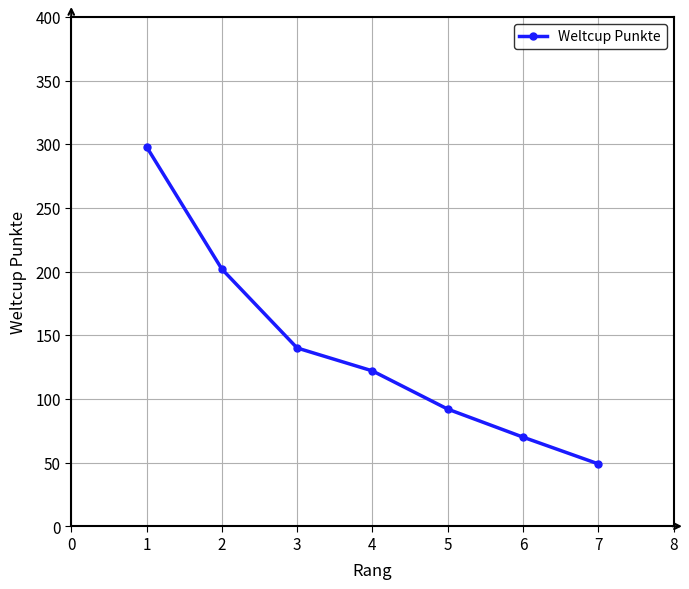

True or false: the data has more than 1 interior local peaks.

False